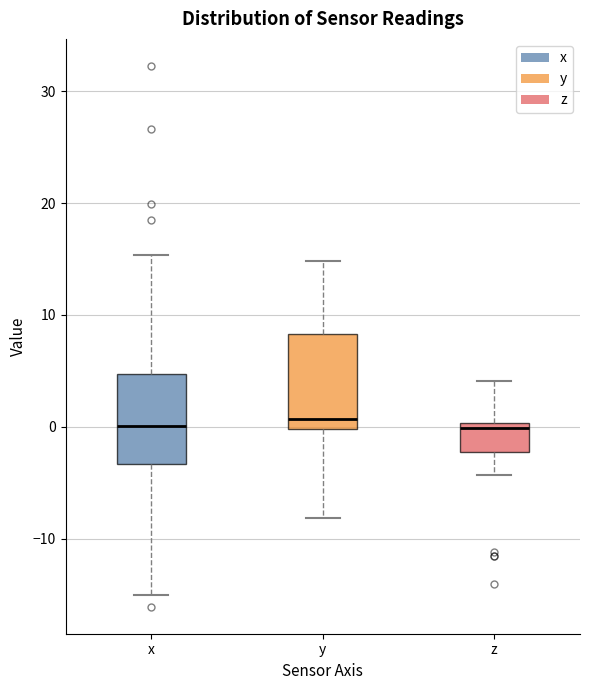

Where is the lower edge of the box for z on the y-axis? The values are not printed on the chart, so give them approximately, as read against the axis.

-2